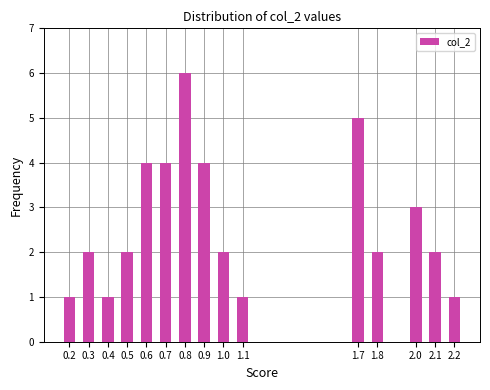

Reading left to right, extract all data points from this chart.

0.2=1	0.3=2	0.4=1	0.5=2	0.6=4	0.7=4	0.8=6	0.9=4	1.0=2	1.1=1	1.7=5	1.8=2	2.0=3	2.1=2	2.2=1